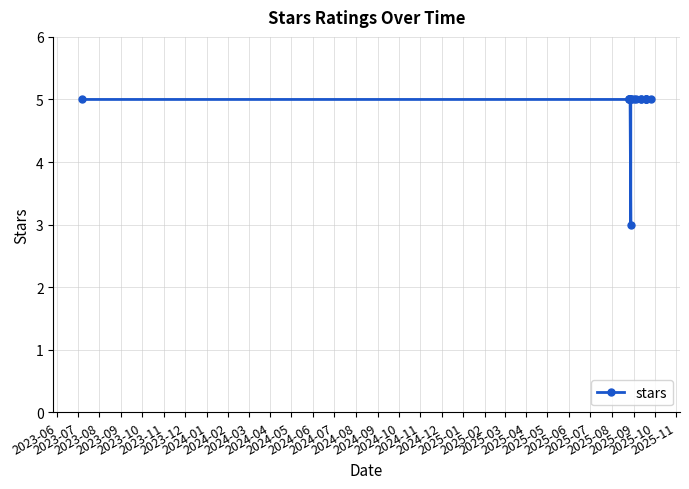

Reading left to right, what are all the values shown in this chart?

5	5	5	5	5	5	3	5	5	5	5	5	5	5	5	5	5	5